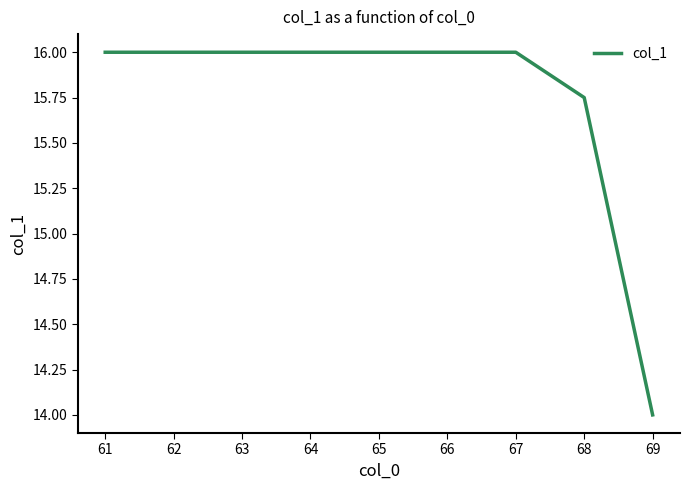

Is this an area chart (filled region under the line)?

No